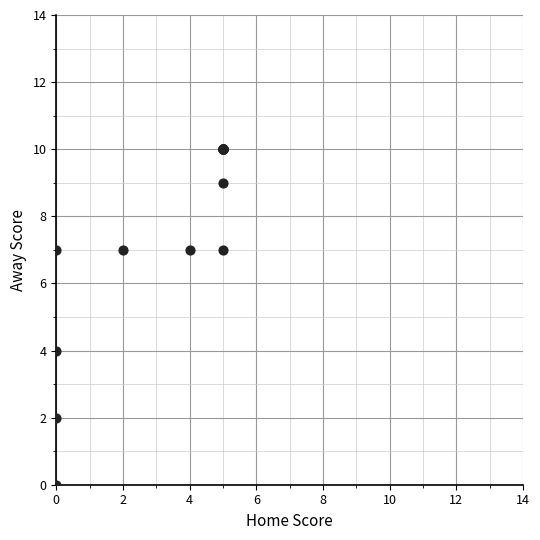

What Y value in the scatter plot is closest to 5?

4